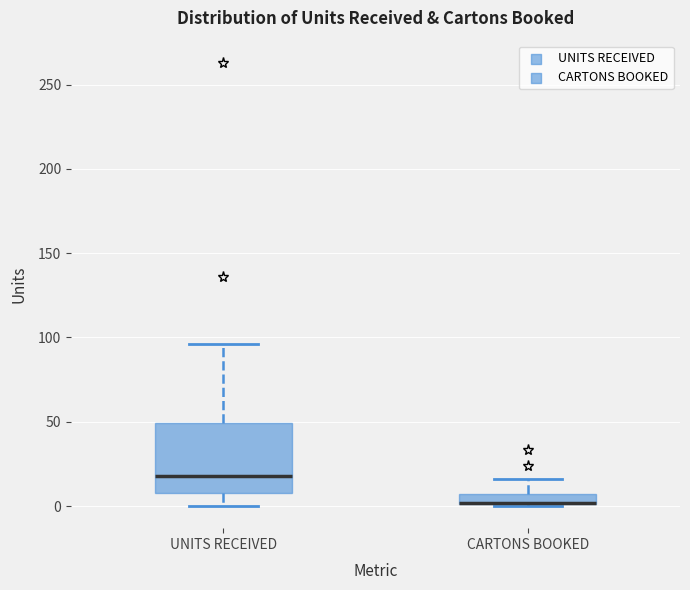

Where does the upper whisker of the box for CARTONS BOOKED end on the y-axis? The values are not printed on the chart, so give them approximately, as read against the axis.

15